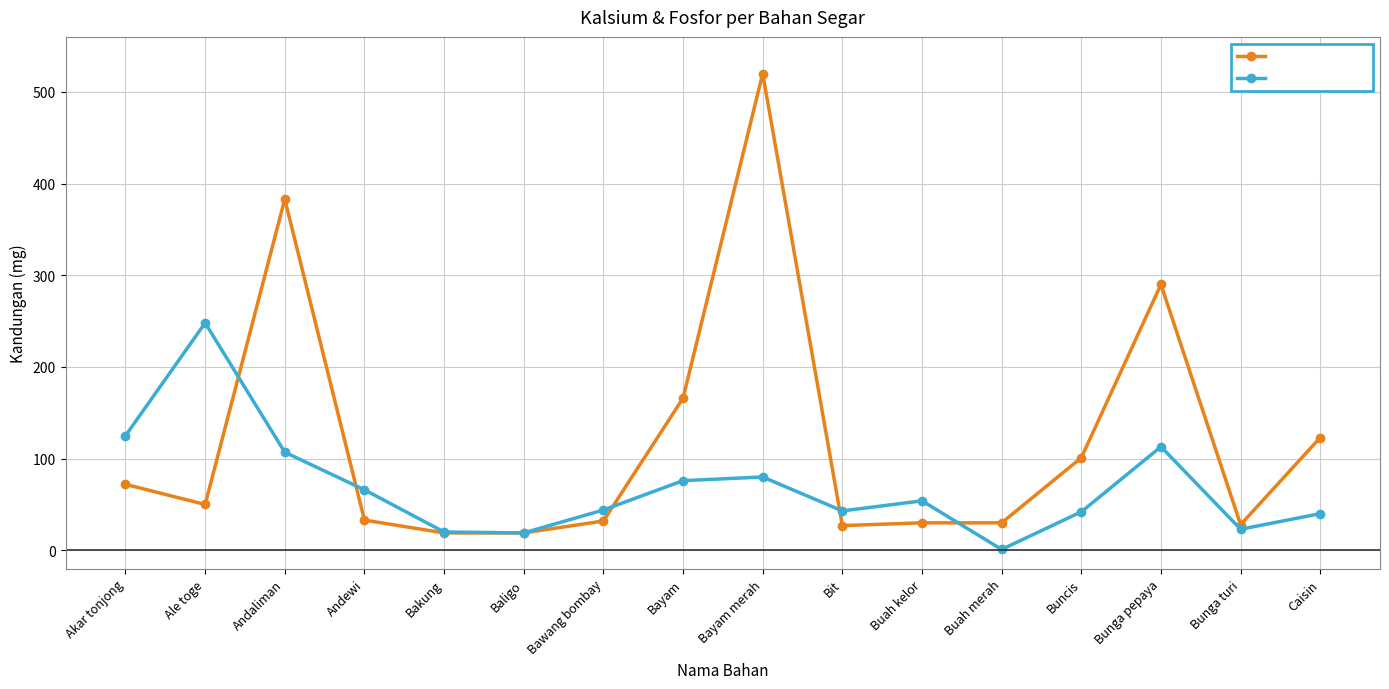

Which series has the largest range (max minus min)?

KALSIUM (mg)